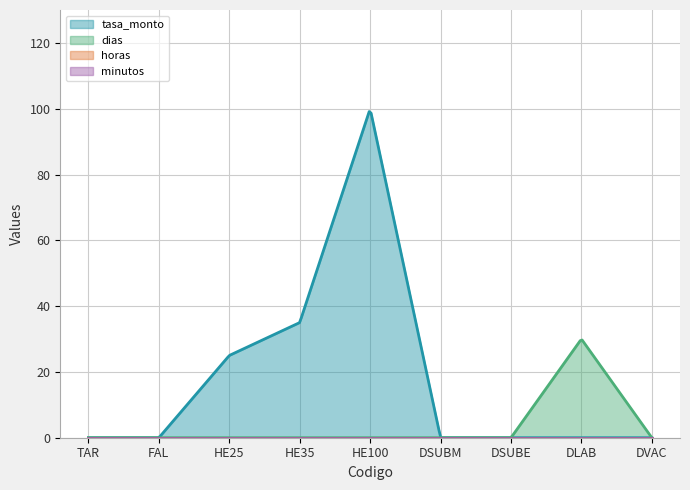

Reading left to right, what are all the values shown in this chart?

tasa_monto: TAR=0	FAL=0	HE25=25	HE35=35	HE100=100	DSUBM=0	DSUBE=0	DLAB=0	DVAC=0
dias: TAR=0	FAL=0	HE25=0	HE35=0	HE100=0	DSUBM=0	DSUBE=0	DLAB=30	DVAC=0
horas: TAR=0	FAL=0	HE25=0	HE35=0	HE100=0	DSUBM=0	DSUBE=0	DLAB=0	DVAC=0
minutos: TAR=0	FAL=0	HE25=0	HE35=0	HE100=0	DSUBM=0	DSUBE=0	DLAB=0	DVAC=0